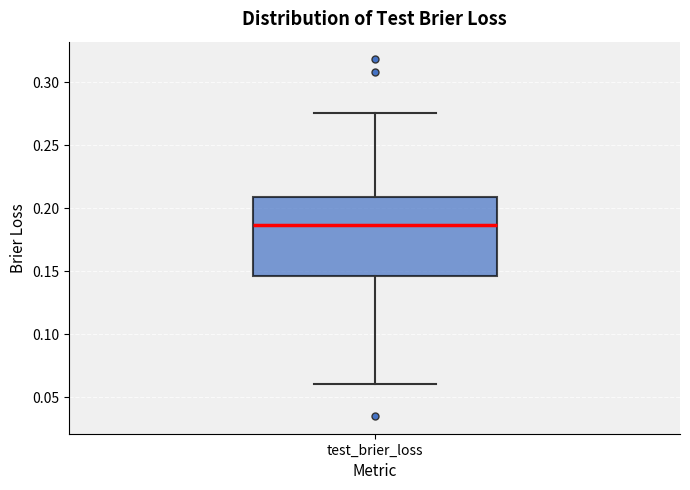

Where does the lower whisker of the box for test_brier_loss end on the y-axis? The values are not printed on the chart, so give them approximately, as read against the axis.

0.060